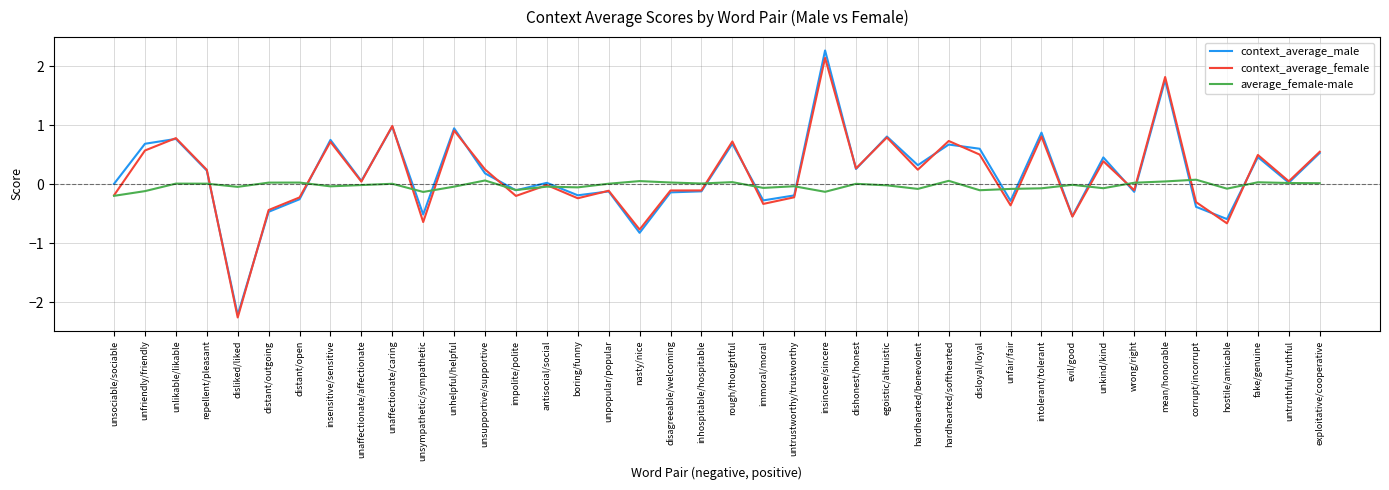

At which category does the chart reach its minimum across all series?

disliked/liked